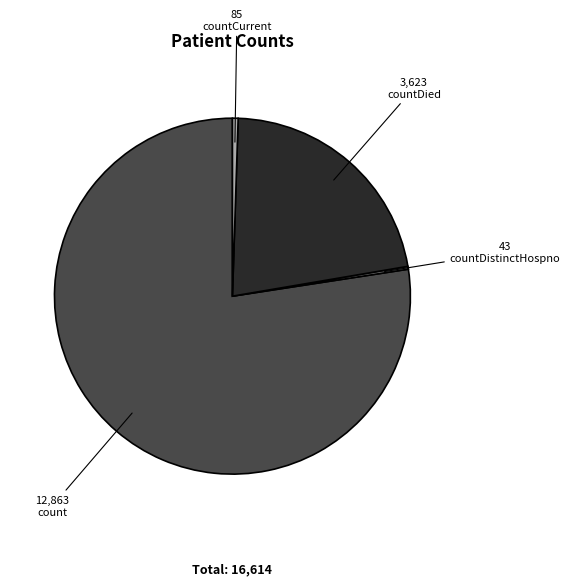

Does any single category account for the majority?

Yes